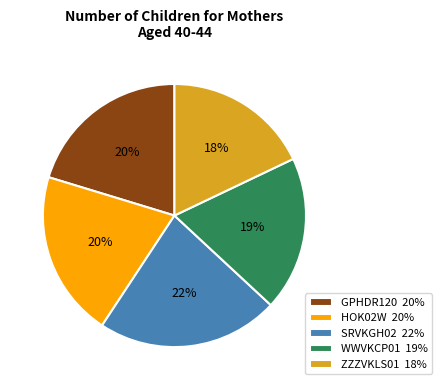

Is there a majority slice in this chart?

No